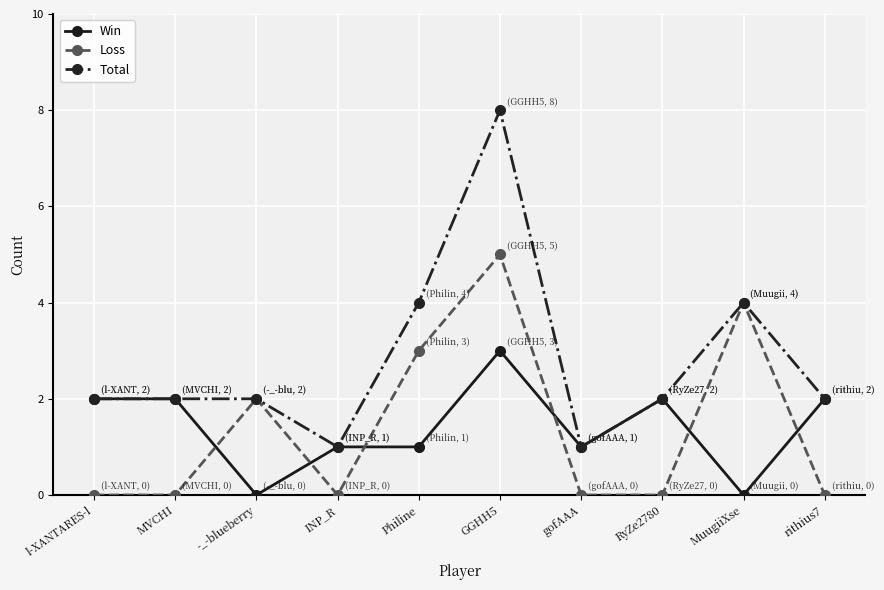

Does the chart have visible grid lines?

Yes